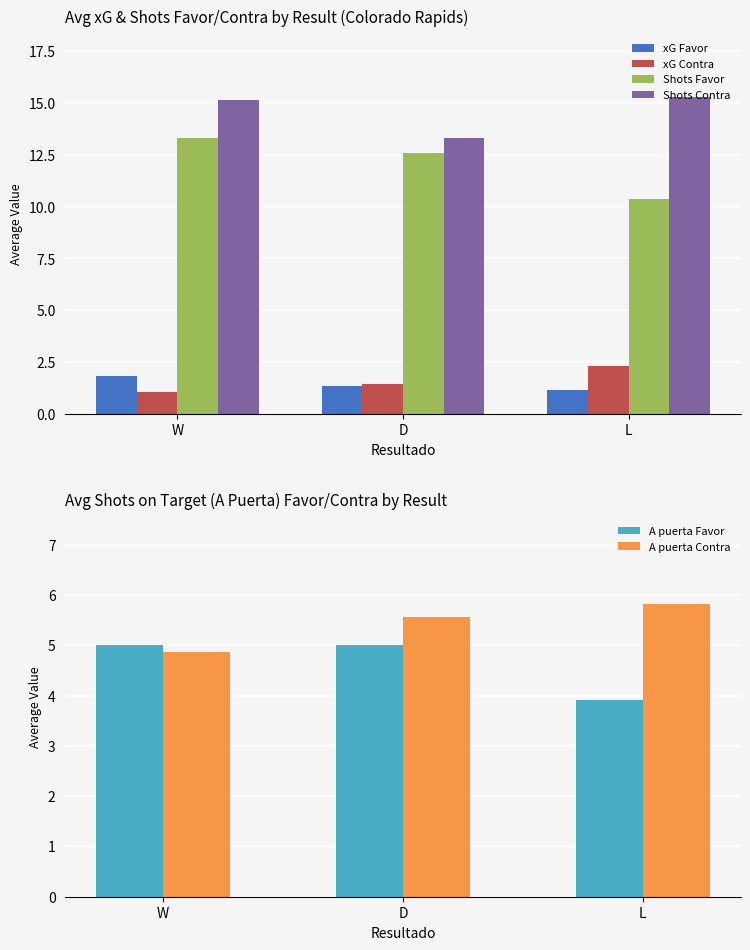

What is the maximum value for xG Favor?

1.8